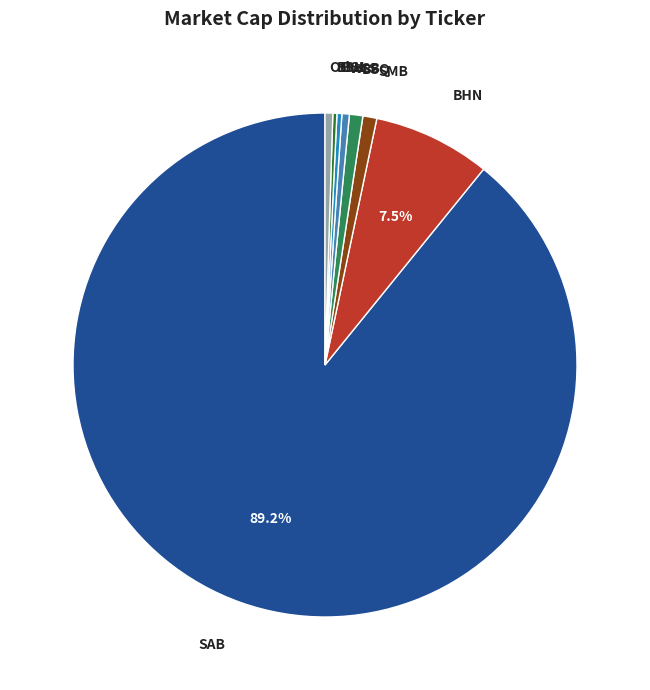

Which category has the biggest portion of the pie?

SAB